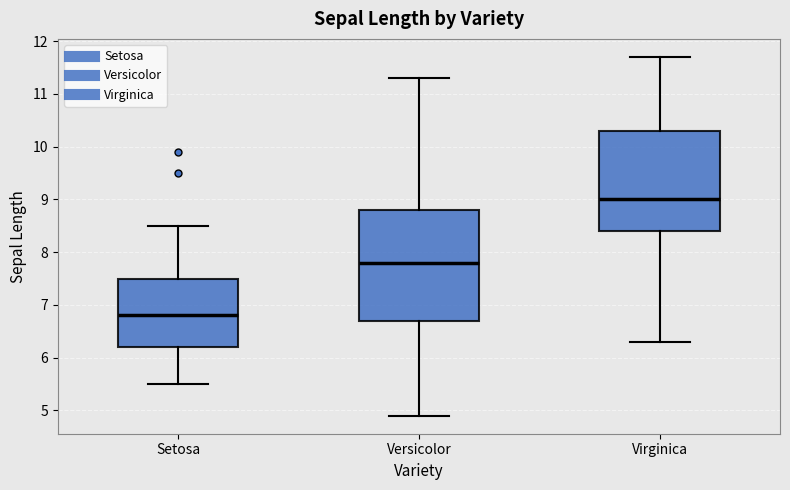

Reading left to right, transcribe this box plot: for each box, give where its median line is, the range the box spans, and where its two whiskers end, as read against the y-axis. The values are not printed on the chart, so give them approximately, as read against the axis.

Setosa: median 6.8, box 6.2 to 7.5, whiskers 5.5 to 8.5
Versicolor: median 7.8, box 6.7 to 8.8, whiskers 4.9 to 11.3
Virginica: median 9.0, box 8.4 to 10.3, whiskers 6.3 to 11.7